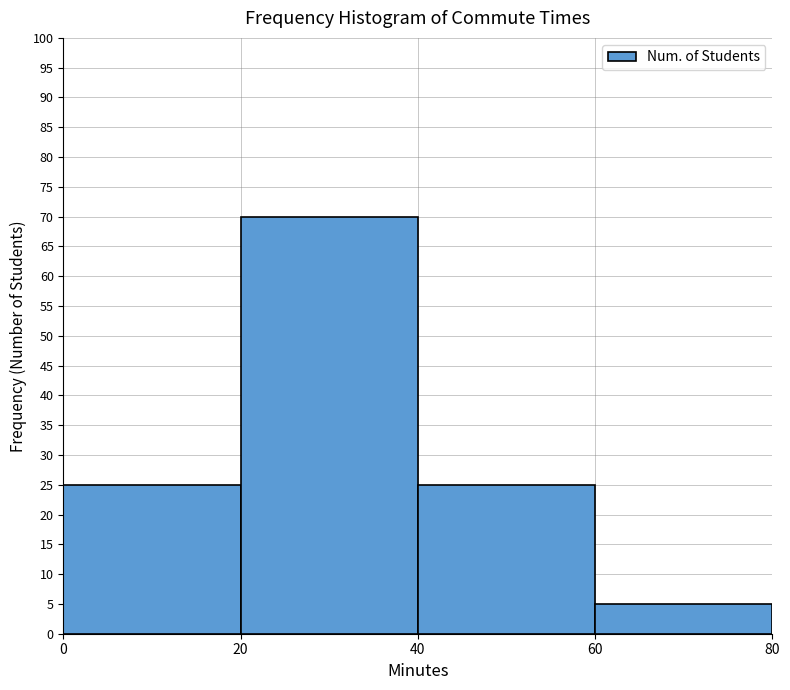

Reading left to right, transcribe this chart: for each bar, give the range it covers on the x-axis and its height. The values are not printed on the chart, so give them approximately, as read against the axis.

0 to 20: 25
20 to 40: 70
40 to 60: 25
60 to 80: 5